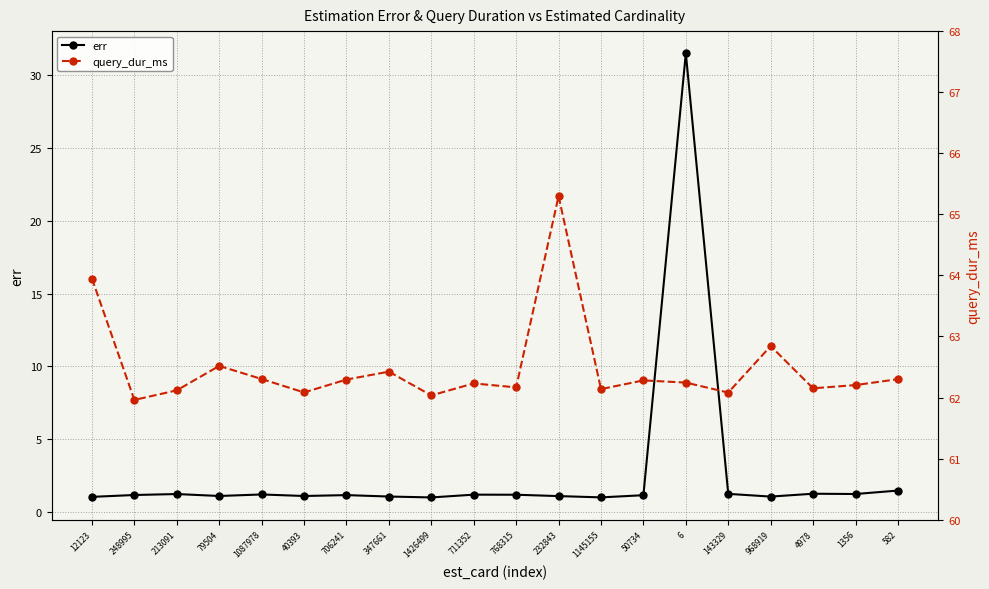

Rank the series by their average value, from highest to lowest.

query_dur_ms, err